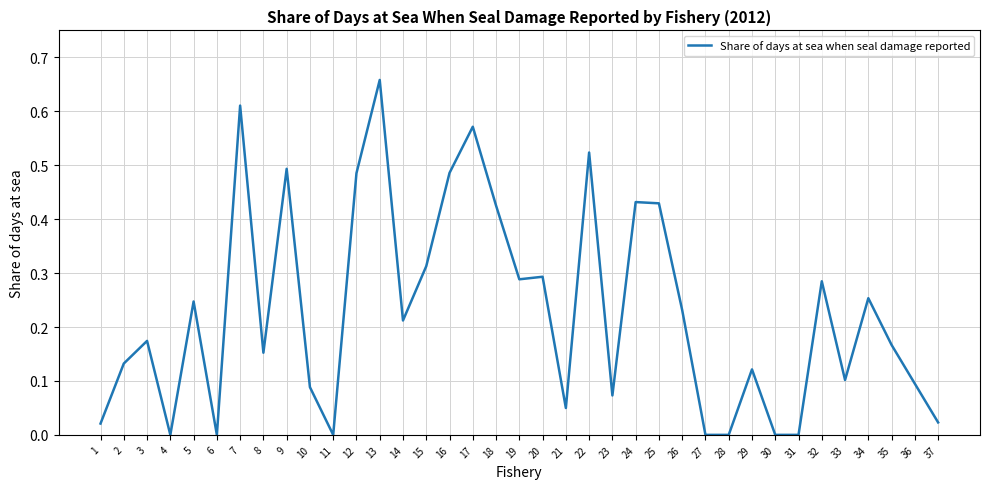

Is it true that the value at 11 is 0.0?

True